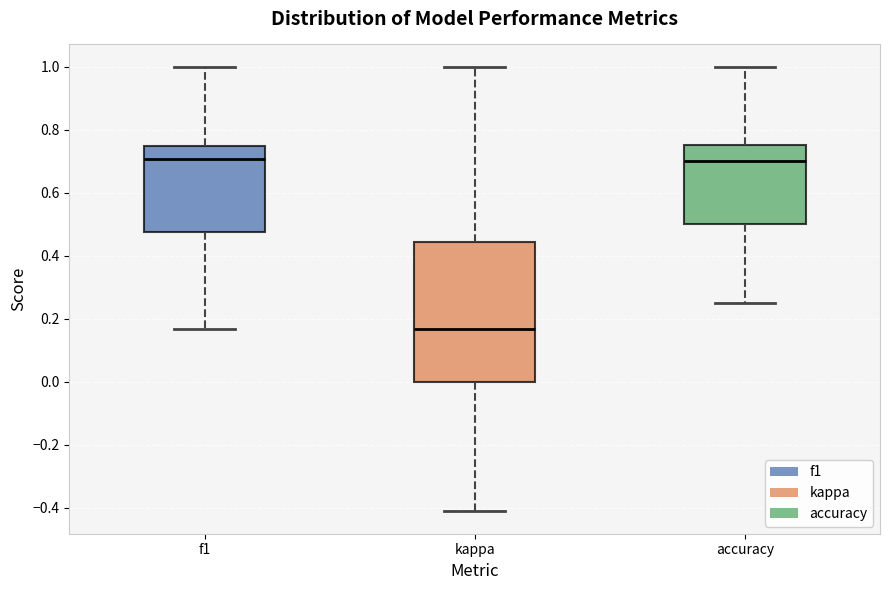

Reading left to right, read every box against the y-axis: the position of its median line, the range the box covers, and the ends of its whiskers. The values are not printed on the chart, so give them approximately, as read against the axis.

f1: median 0.70, box 0.48 to 0.74, whiskers 0.16 to 1.00
kappa: median 0.16, box 0.00 to 0.44, whiskers -0.42 to 1.00
accuracy: median 0.70, box 0.50 to 0.76, whiskers 0.26 to 1.00